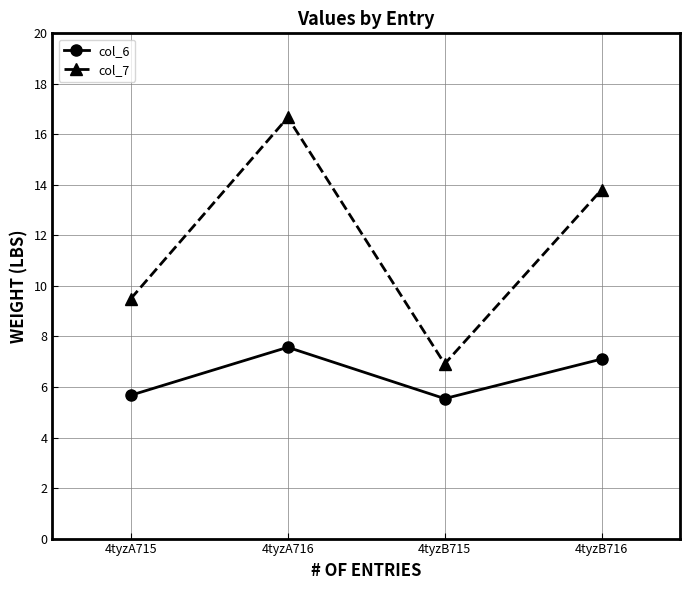

Which label corresponds to the largest value in the chart?

4tyzA716